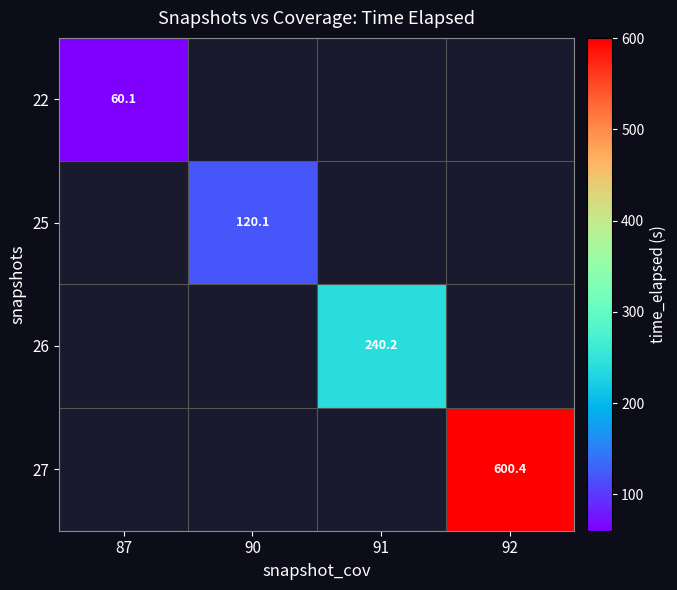

The value of 26 at 91 is 371.2. True or false?

False